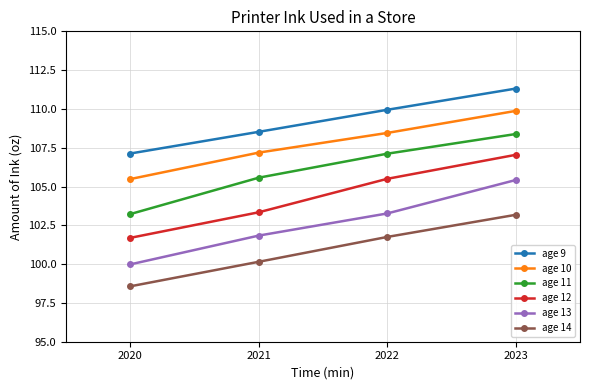

What is the spread (max minus min) of values at 2023?

8.1